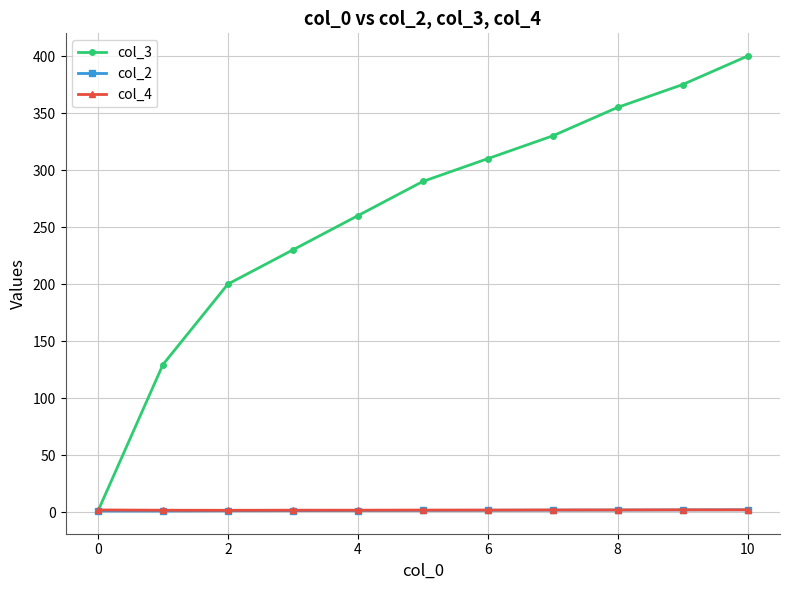

Which series has the largest total across all categories?

col_3